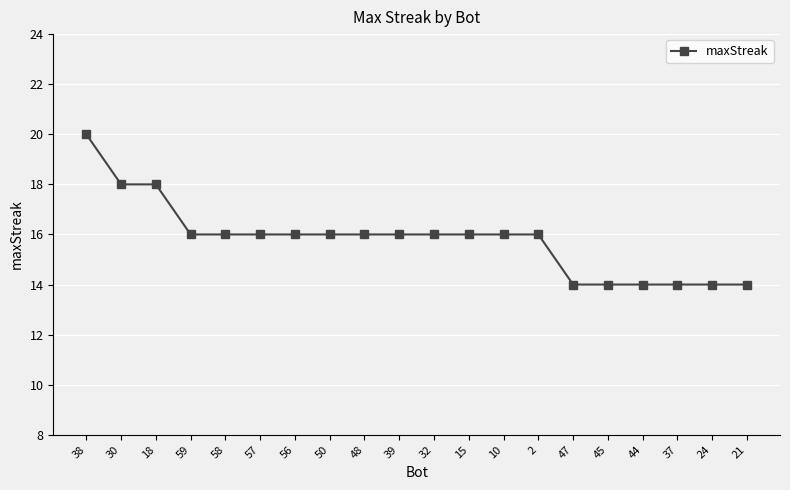

What is the average value?

16